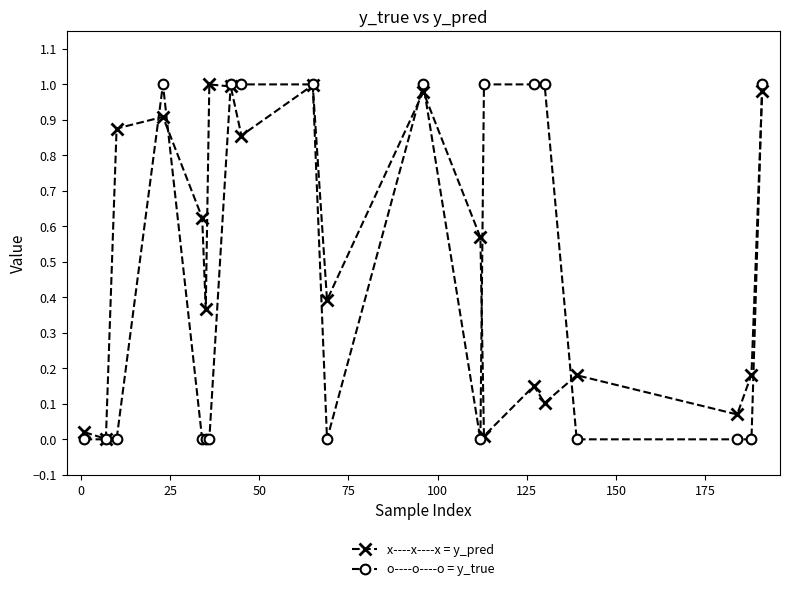

Reading left to right, transcribe all the data shown in this chart.

y_pred: 0.0	0.0	0.9	0.9	0.6	0.4	1.0	1.0	0.9	1.0	0.4	1.0	0.6	0.0	0.2	0.1	0.2	0.1	0.2	1.0
y_true: 0.0	0.0	0.0	1.0	0.0	0.0	0.0	1.0	1.0	1.0	0.0	1.0	0.0	1.0	1.0	1.0	0.0	0.0	0.0	1.0